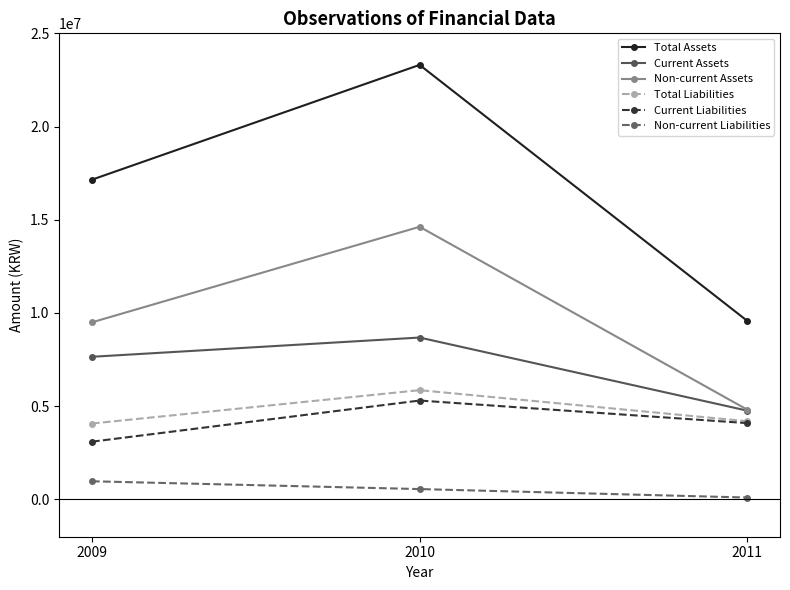

Is this an area chart (filled region under the line)?

No